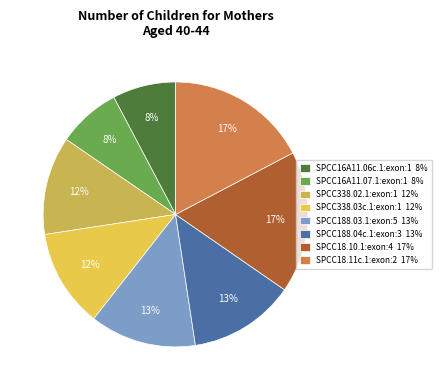

Combined, do SPCC16A11.07.1:exon:1 and SPCC188.03.1:exon:5 account for over 50%?

No